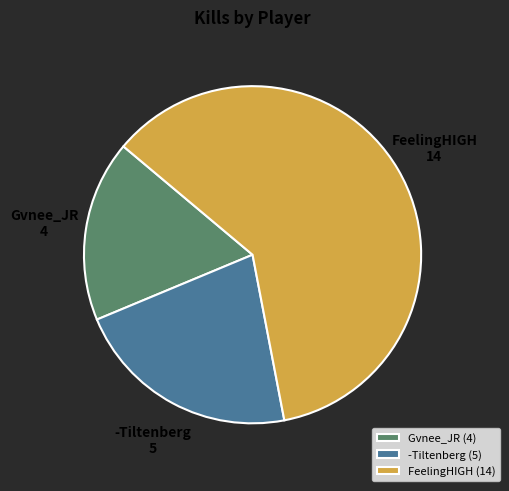

Count the number of slices in the pie.

3